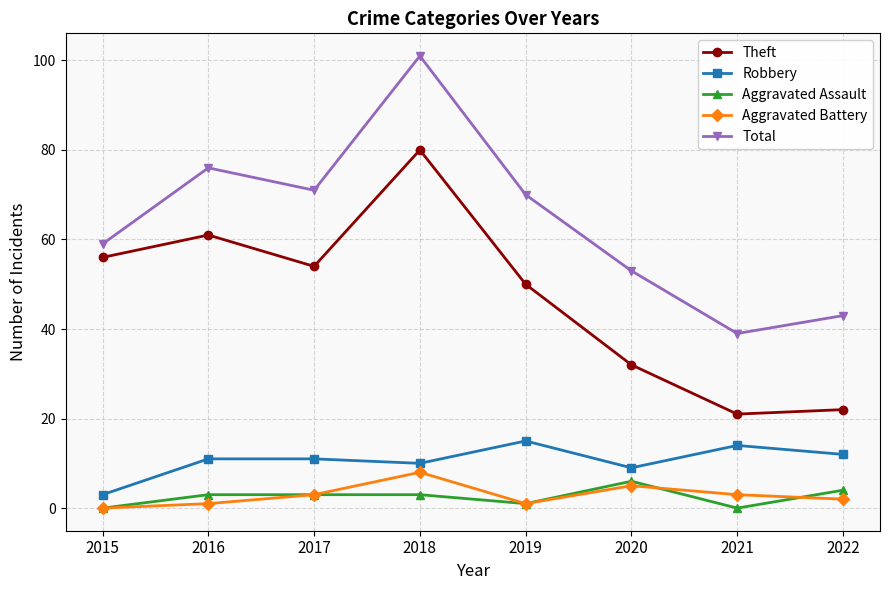

True or false: Total and Theft cross at least once.

False